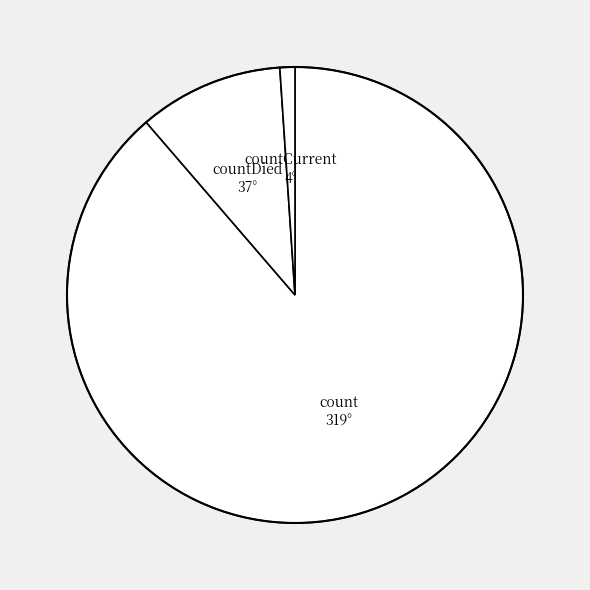

Is the sum of count and countCurrent greater than half?

Yes